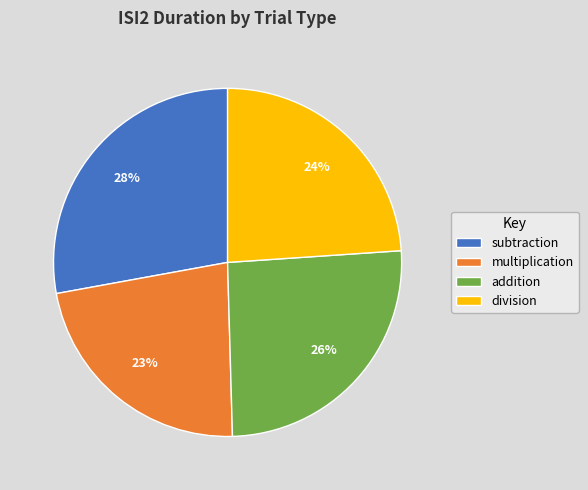

Is the sum of addition and multiplication greater than half?

No